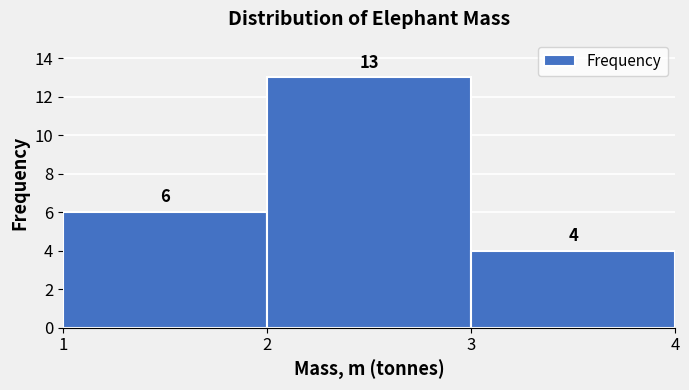

Over which range of the x-axis is the bar tallest?

2 to 3